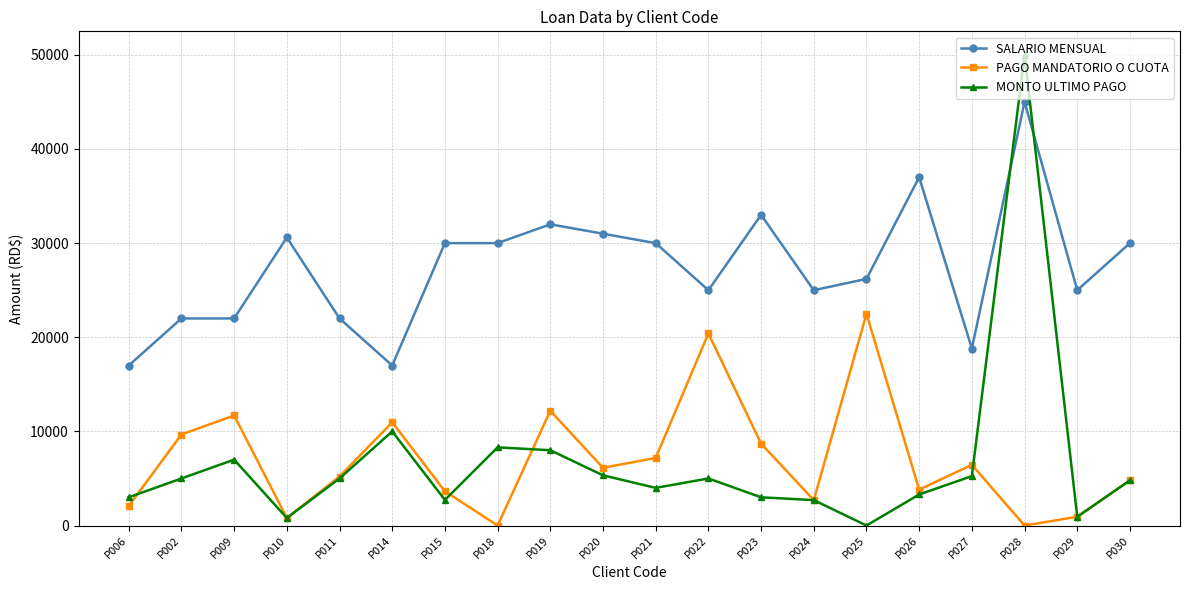

What is the highest value of the SALARIO MENSUAL series?

45000